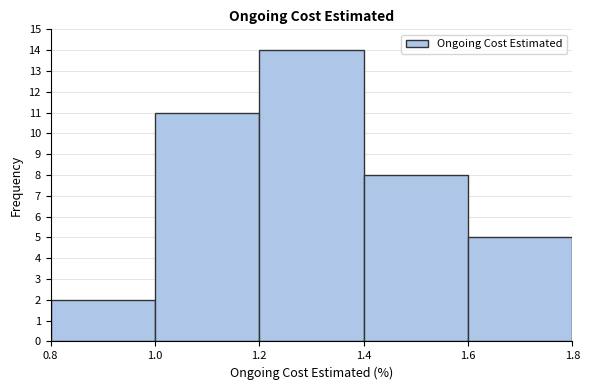

What is the height of the bar covering 0.8 to 1.0 on the x-axis? The values are not printed on the chart, so give them approximately, as read against the axis.

2